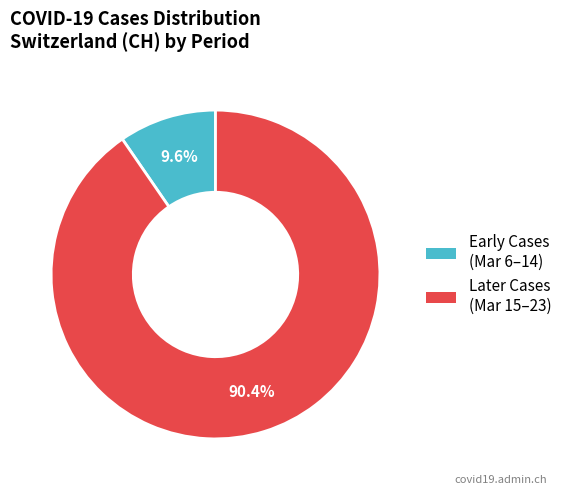

How many slices are in this pie chart?

2